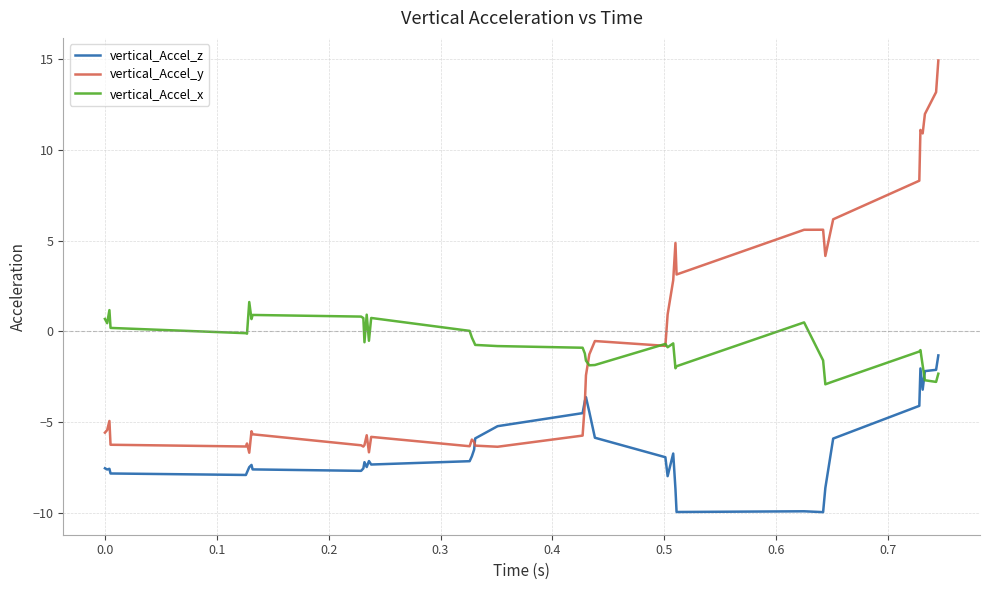

After their last crossing, which series has the higher values: vertical_Accel_x or vertical_Accel_z?

vertical_Accel_z